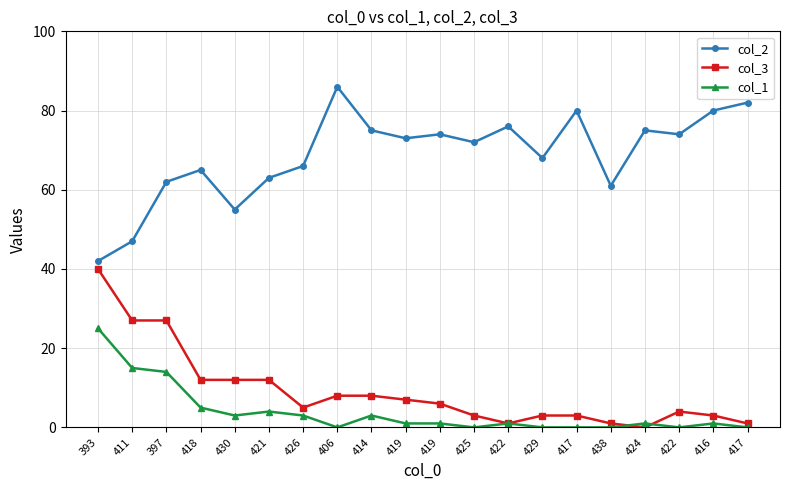

Which category has the lowest value across all series?

424